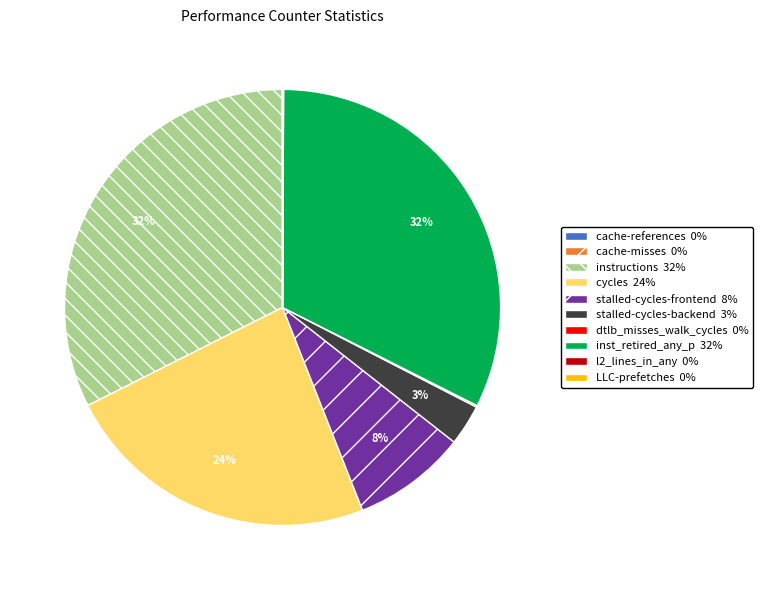

Is the sum of instructions and inst_retired_any_p greater than half?

Yes